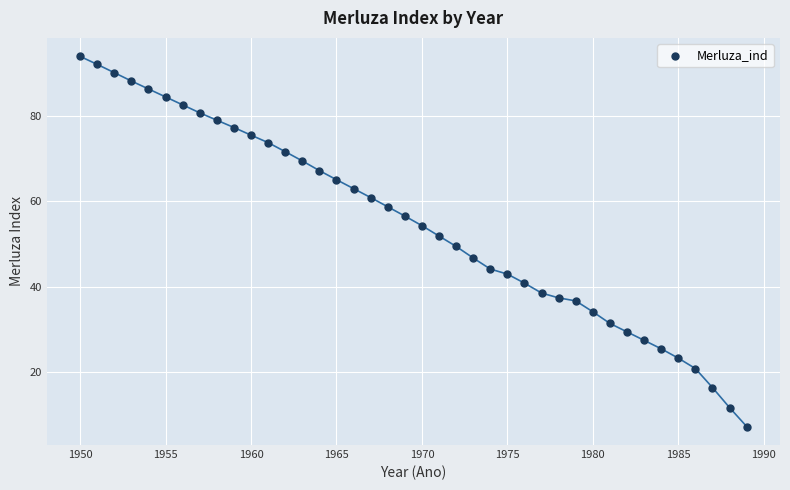

What is the range of X values (max minus min)?

39.0